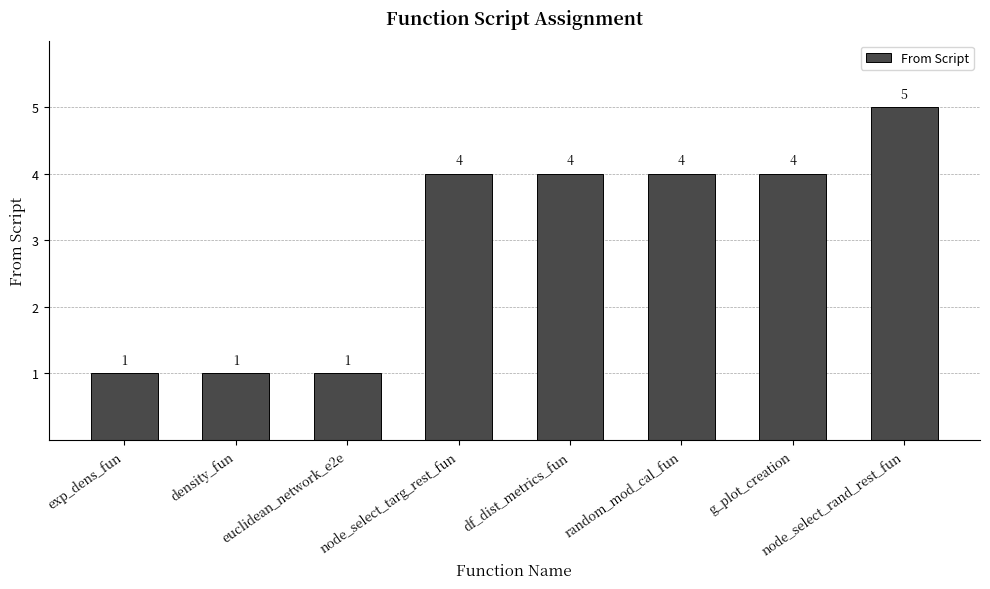

What is the difference between the maximum and second lowest values?

4